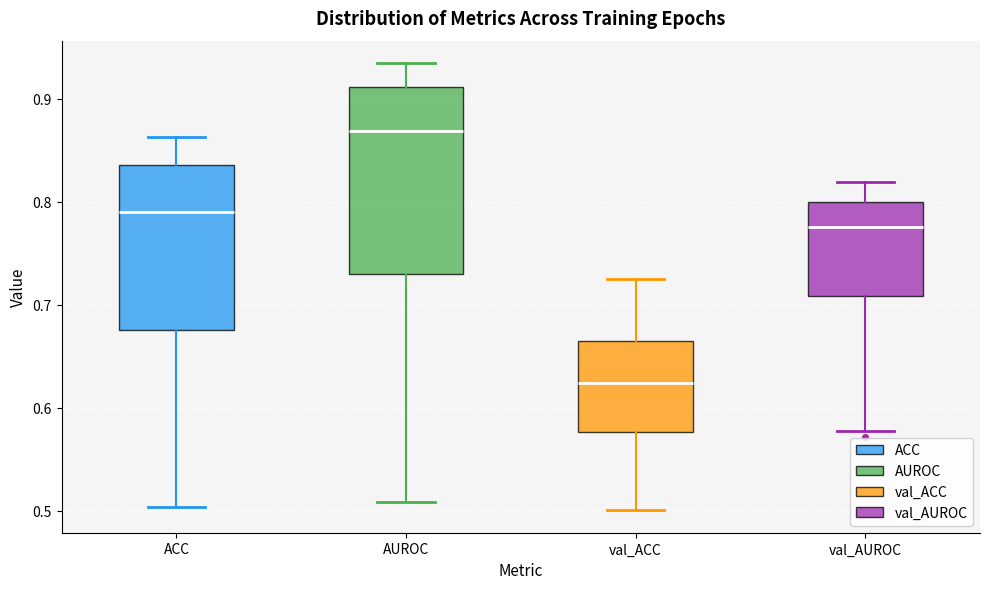

Which box is the tallest, from its lower edge to its upper edge?

AUROC